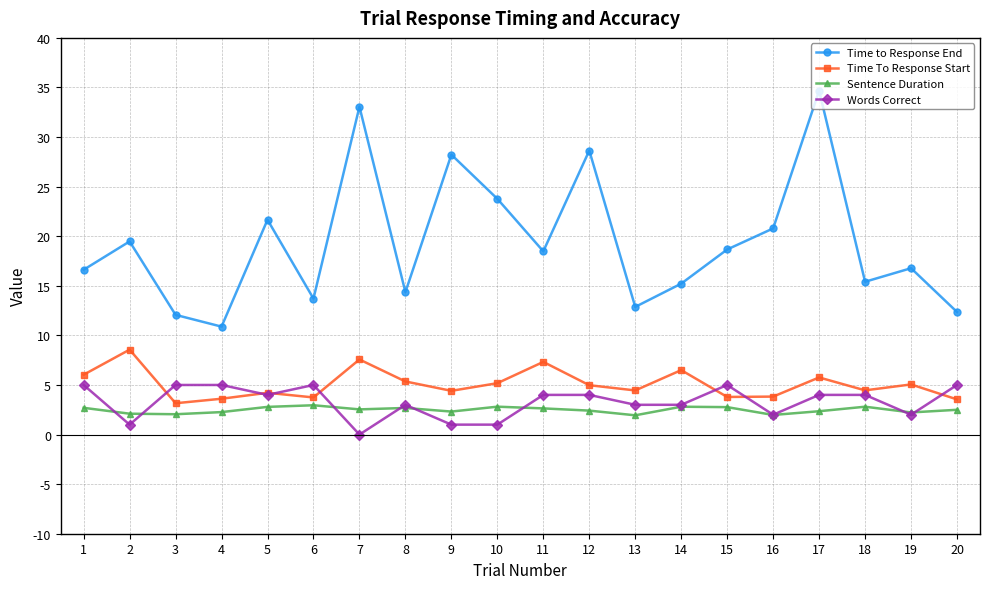

Is the value of Time To Response Start at 8 greater than the value of Words Correct at 14?

Yes